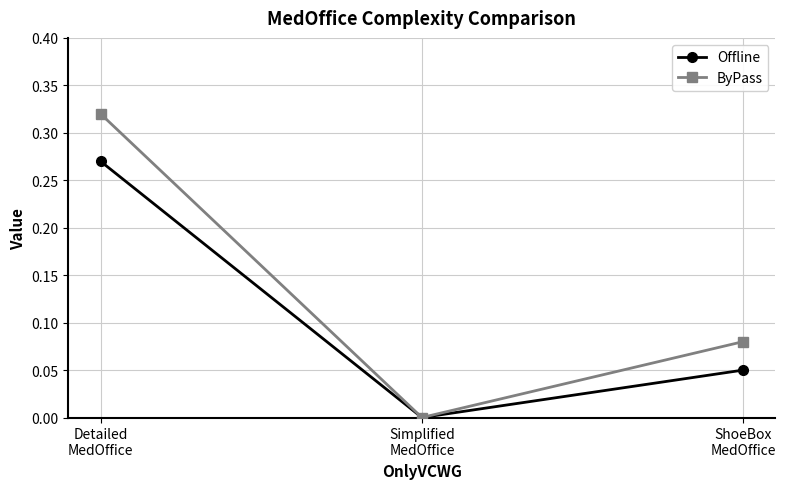

List the series in order of their peak value, lowest first.

Offline, ByPass